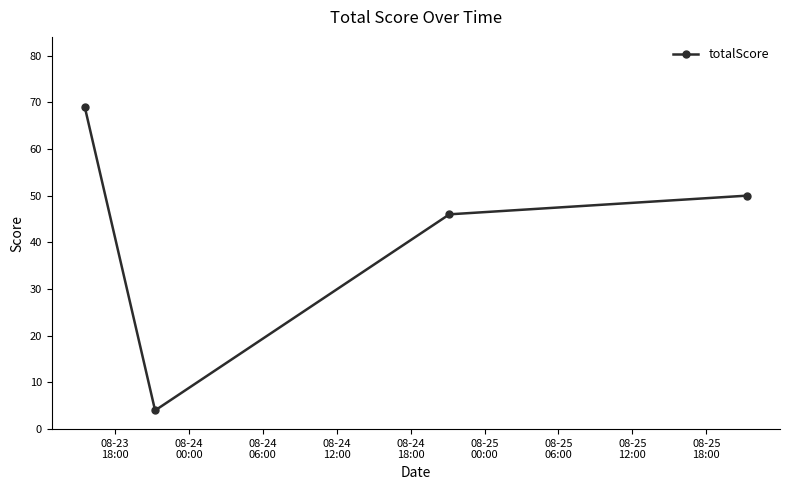

What is the value of the 3rd point from the left?

46